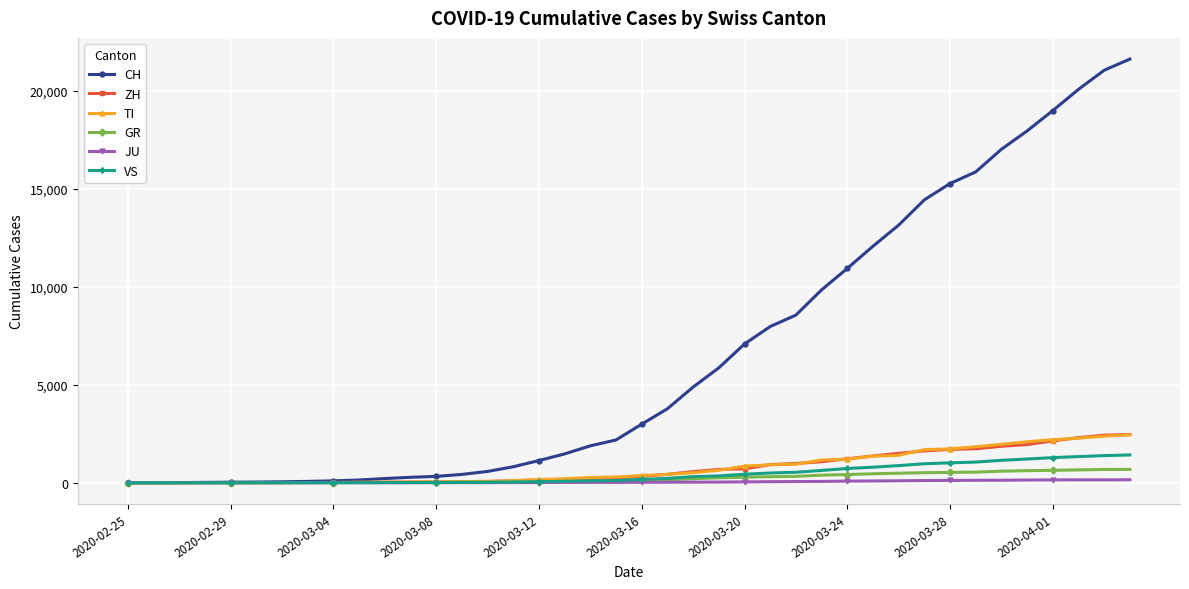

At how many categories does at least one series exceed 6624?

16